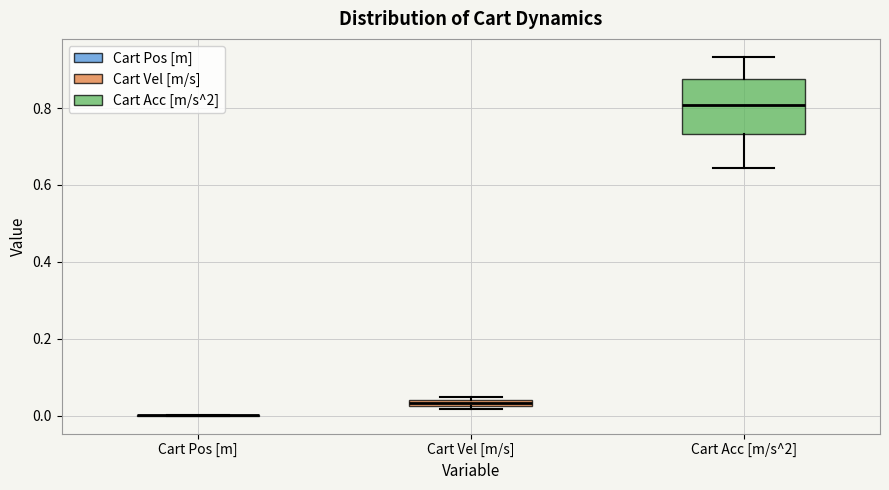

Comparing the boxes themselves (not the whiskers), which one is the tallest?

Cart Acc [m/s^2]